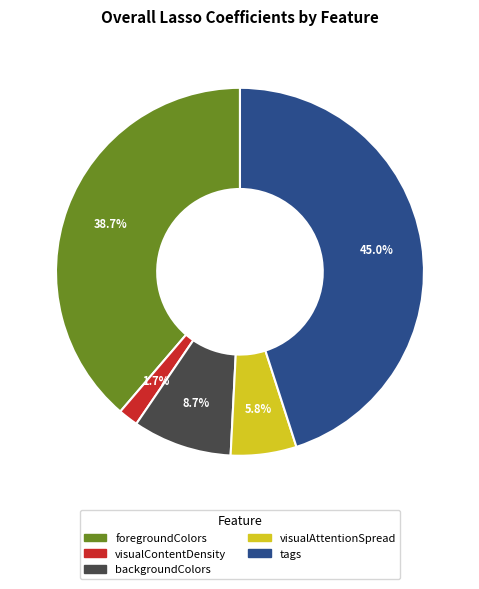

What is the largest slice in the pie chart?

tags